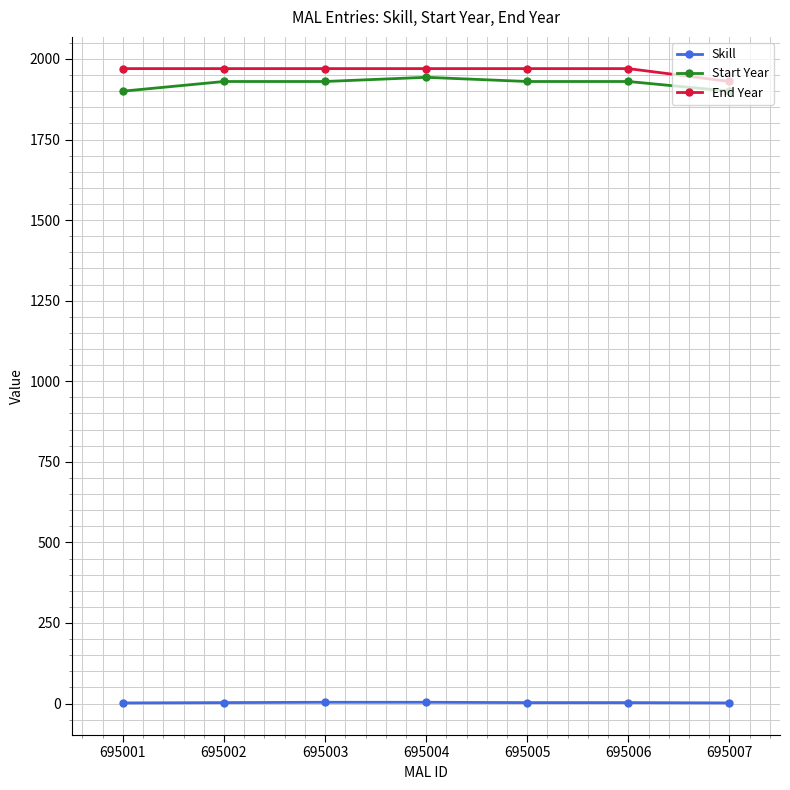

What is the difference between the second highest and minimum values in the End Year series?

40